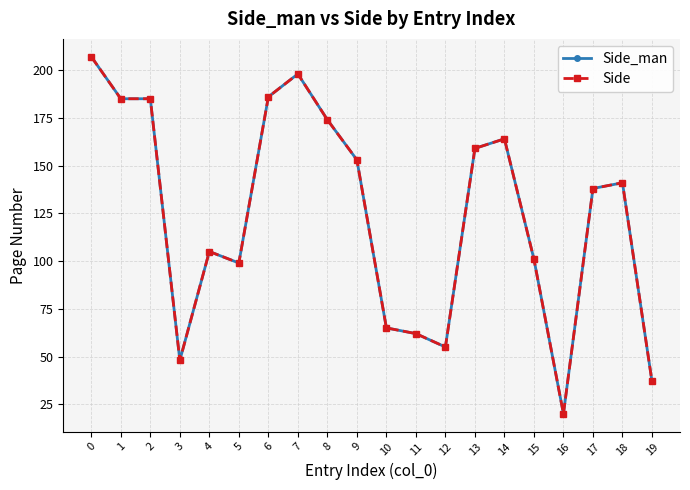

Is this an area chart (filled region under the line)?

No